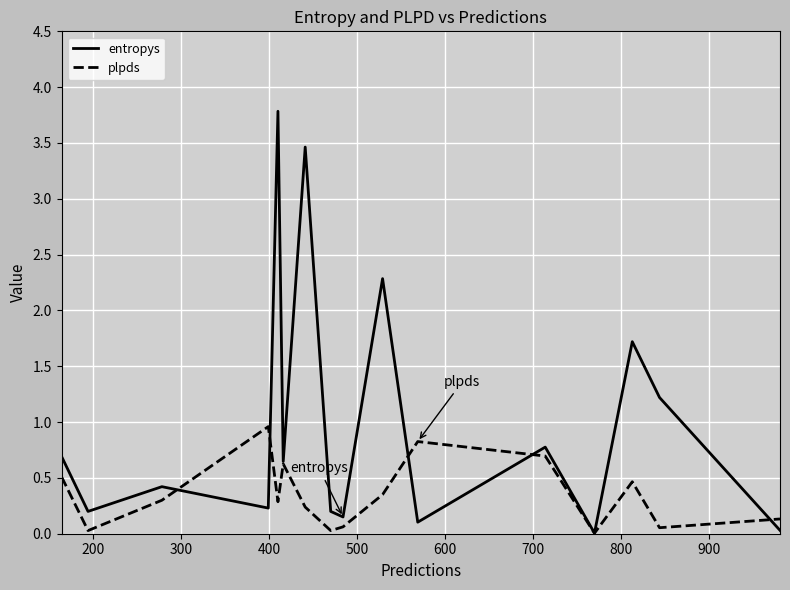

Which series has the widest spread of values?

entropys